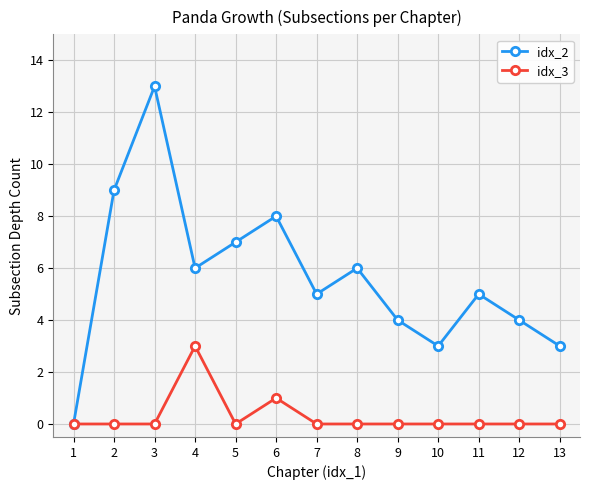

What is the value of the idx_2 point at the 10th from the left?

3